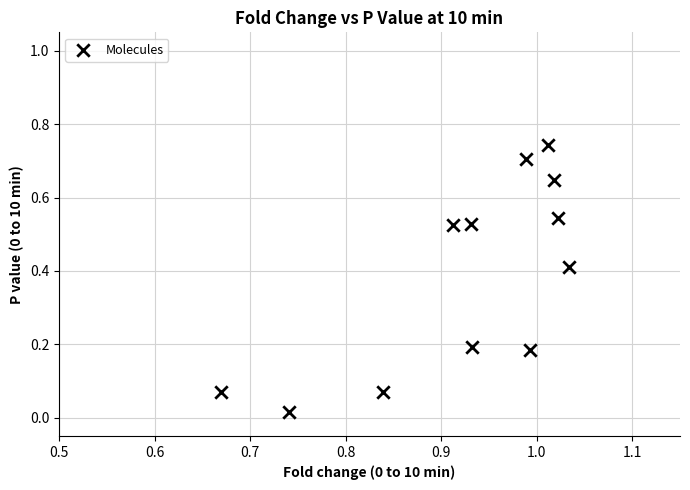

What is the average X value?

0.9